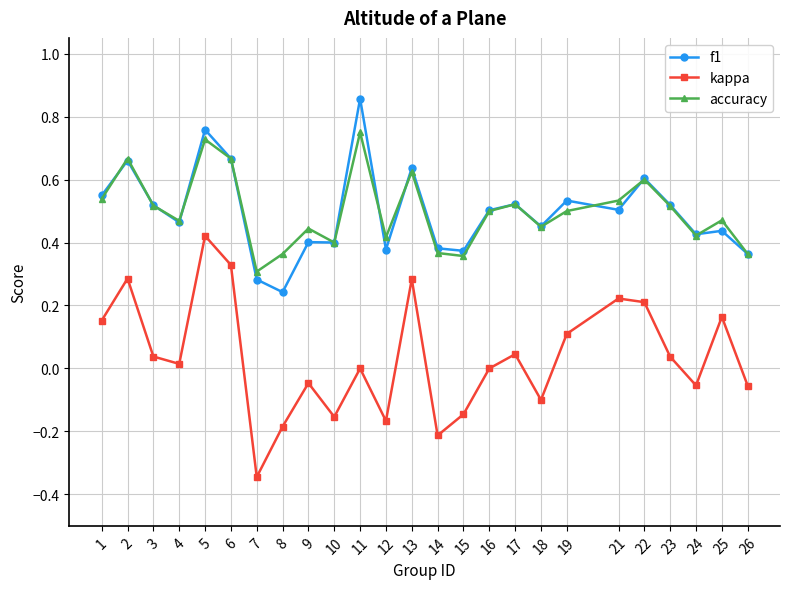

Rank the series by their maximum value, from highest to lowest.

f1, accuracy, kappa